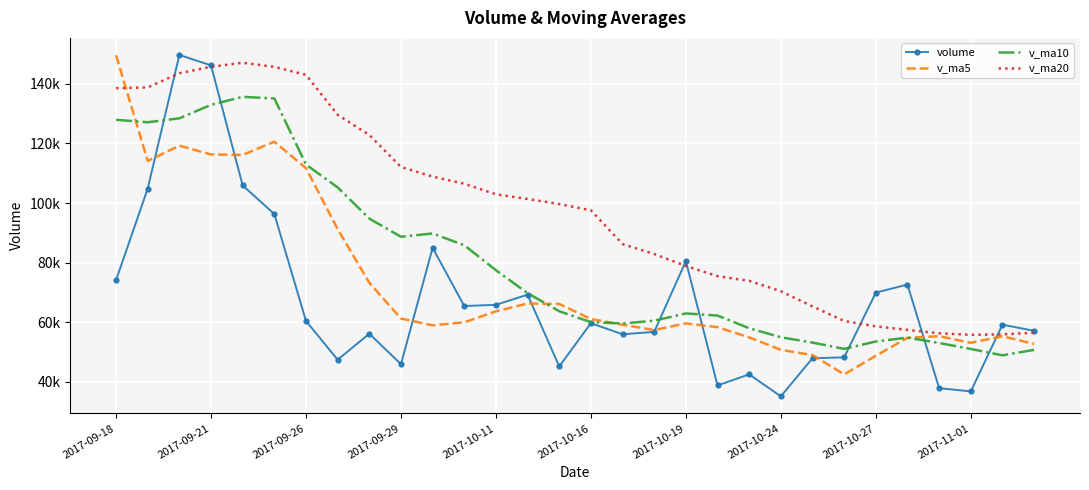

What are all the series names shown in the legend?

volume, v_ma5, v_ma10, v_ma20